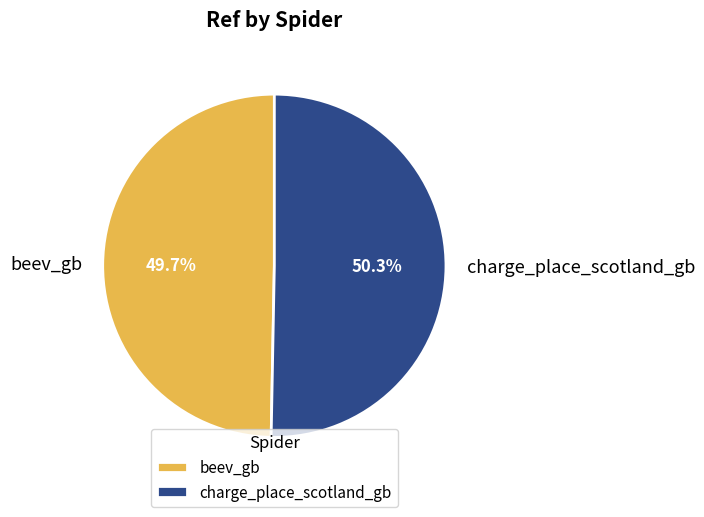

Is there a majority slice in this chart?

Yes